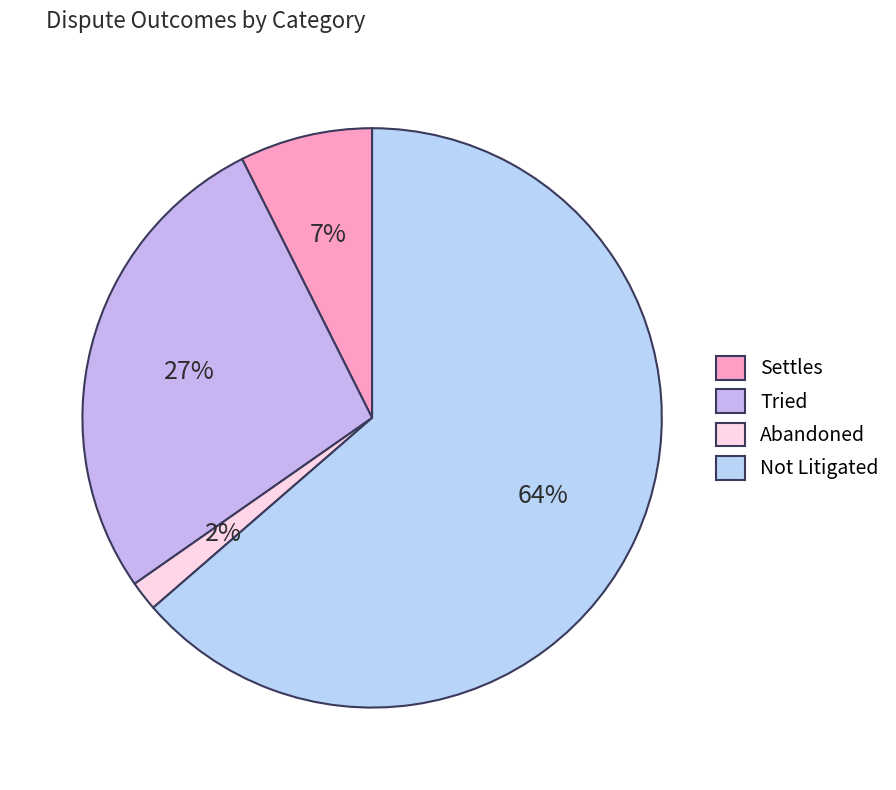

To the nearest percent, what portion does Settles represent?

7%